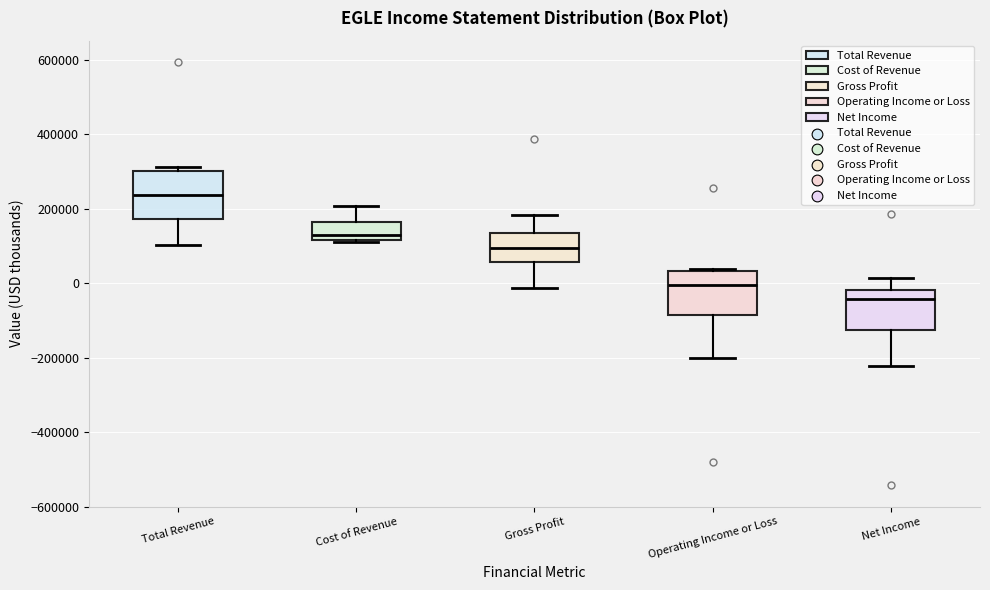

Which box's median line is the lowest?

Net Income